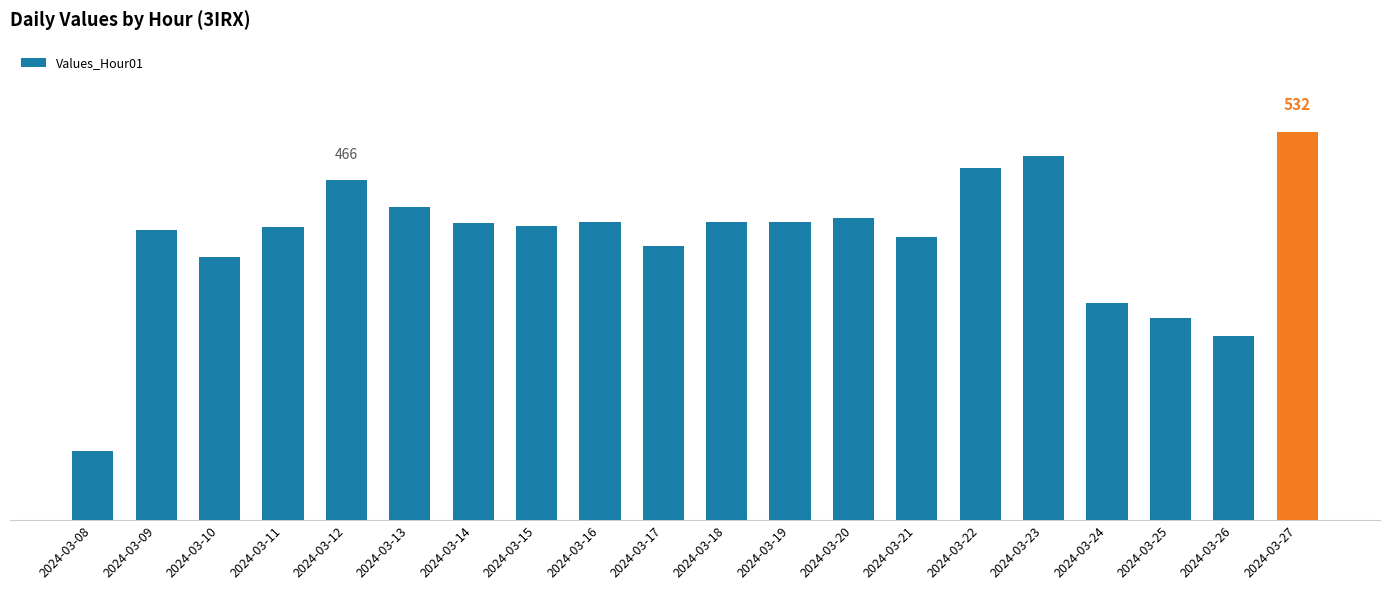

Are the bars horizontal?

No